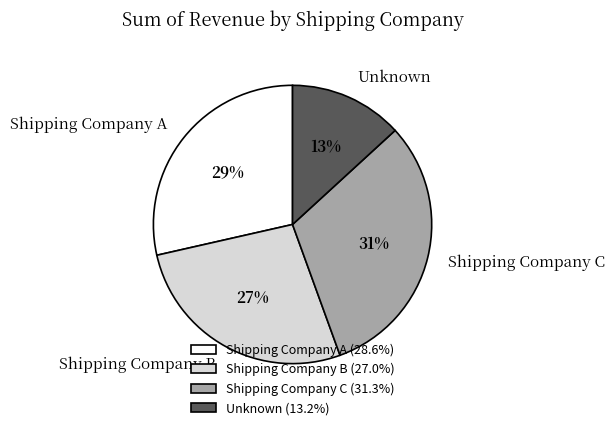

What is the ratio of the value at Shipping Company A to the value at Unknown?

2.2